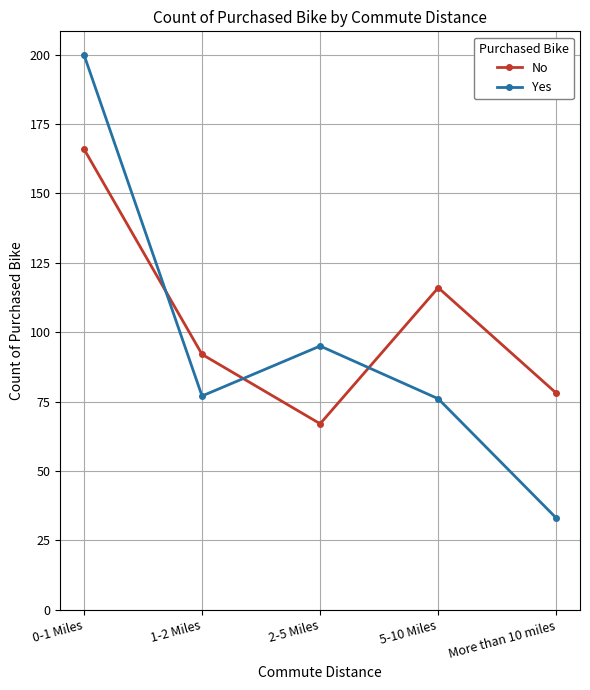

Read the Yes value at 5-10 Miles, to the nearest 10.

80